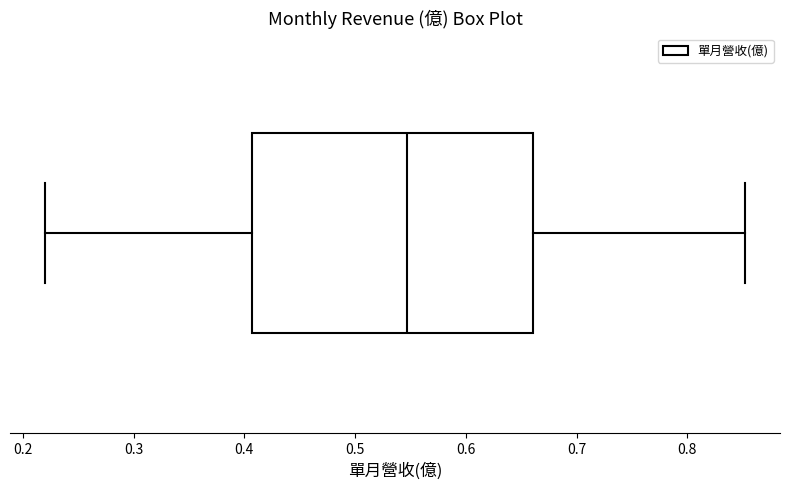

Where is the right edge of the box on the x-axis? The values are not printed on the chart, so give them approximately, as read against the axis.

0.66